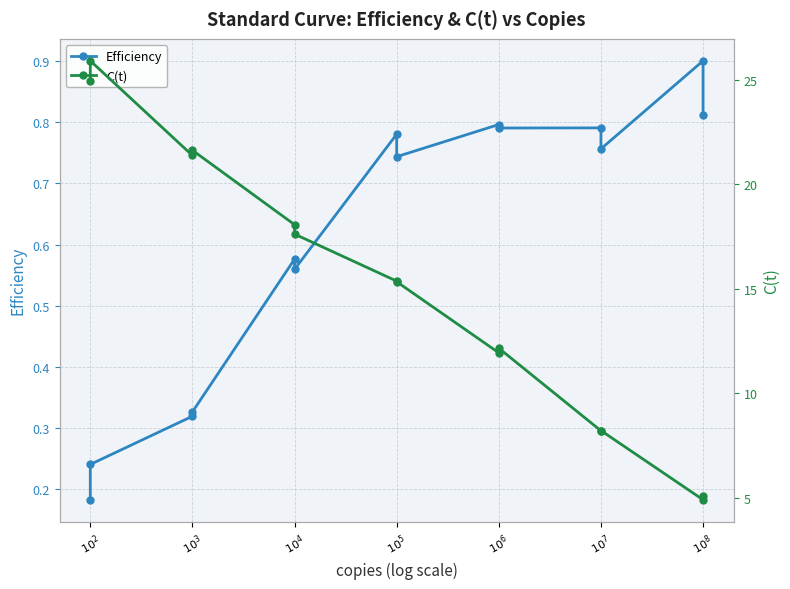

True or false: Efficiency and C(t) intersect in this chart.

False